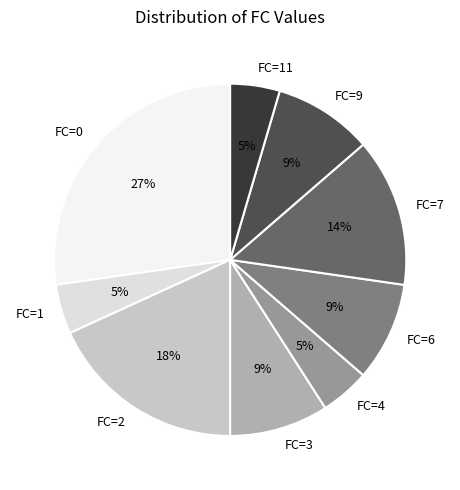

To the nearest percent, what portion does FC=1 represent?

5%